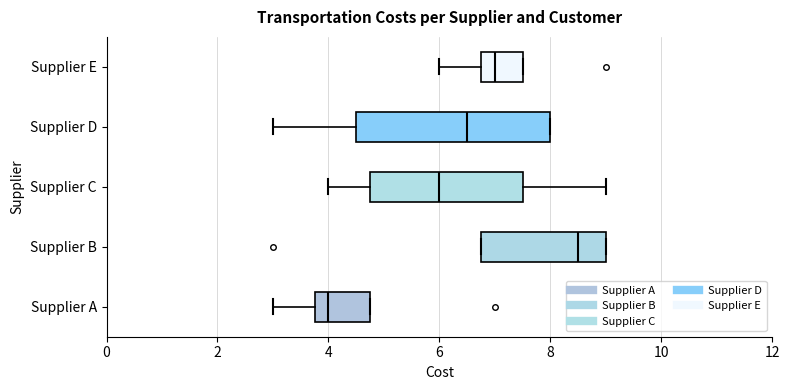

Comparing the boxes themselves (not the whiskers), which one is the widest?

Supplier D